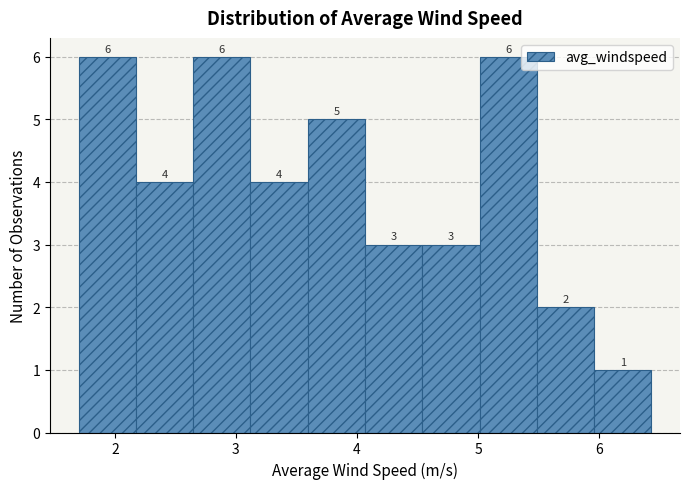

Reading left to right, transcribe this chart: for each bar, give the range it covers on the x-axis and its height. The bar edges are not printed on the chart, so give them approximately, as read against the axis.

1.7 to 2.2: 6
2.2 to 2.6: 4
2.6 to 3.1: 6
3.1 to 3.6: 4
3.6 to 4.1: 5
4.1 to 4.5: 3
4.5 to 5.0: 3
5.0 to 5.5: 6
5.5 to 6.0: 2
6.0 to 6.4: 1